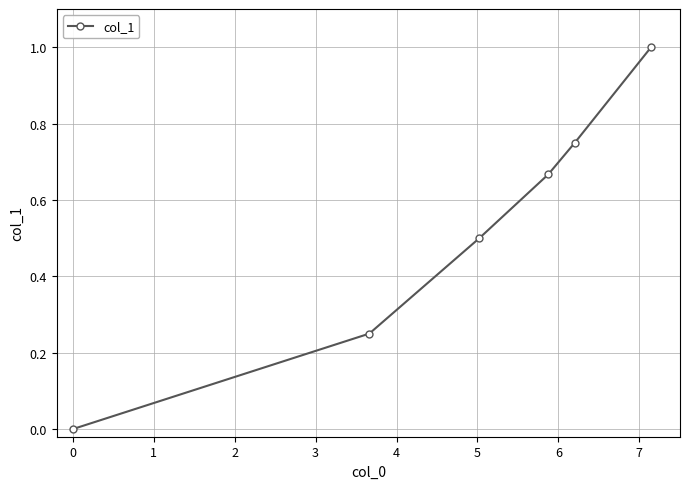

What is the maximum value shown in the chart?

1.0